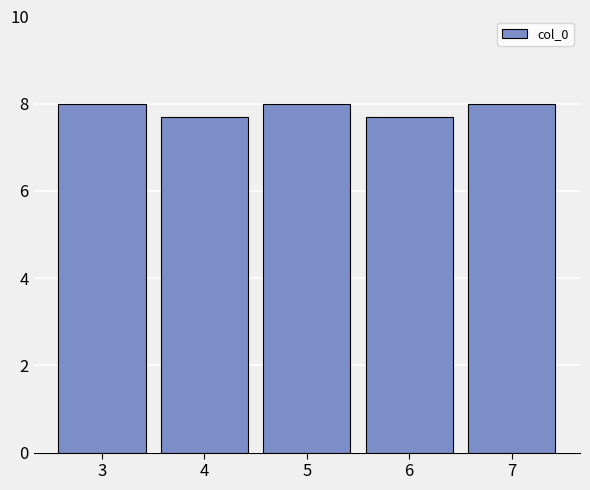

Reading left to right, extract all data points from this chart.

8.0	7.7	8.0	7.7	8.0